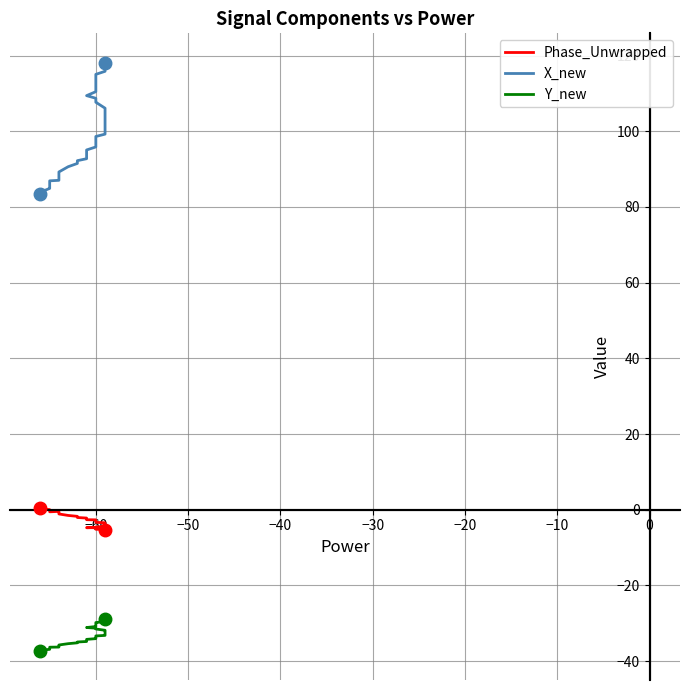

What is the average value of the Phase_Unwrapped series?

-3.2